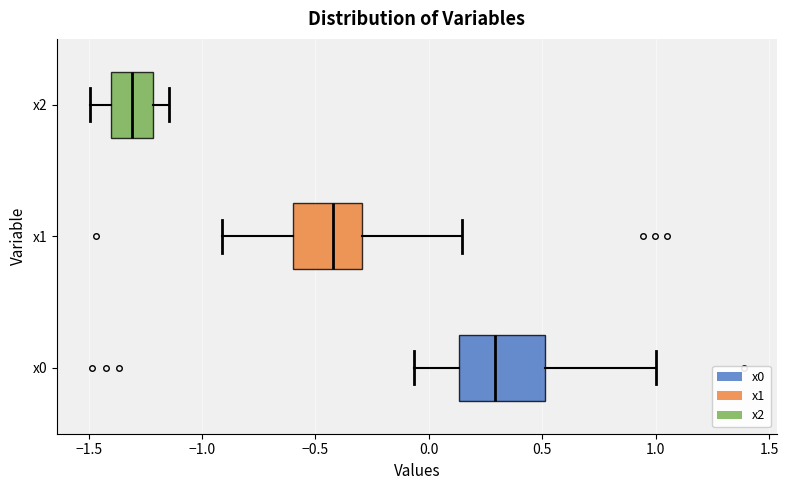

Reading bottom to top, read every box against the x-axis: the position of its median line, the range the box covers, and the ends of its whiskers. The values are not printed on the chart, so give them approximately, as read against the axis.

x0: median 0.30, box 0.15 to 0.50, whiskers -0.05 to 1.00
x1: median -0.40, box -0.60 to -0.30, whiskers -0.90 to 0.15
x2: median -1.30, box -1.40 to -1.20, whiskers -1.50 to -1.15